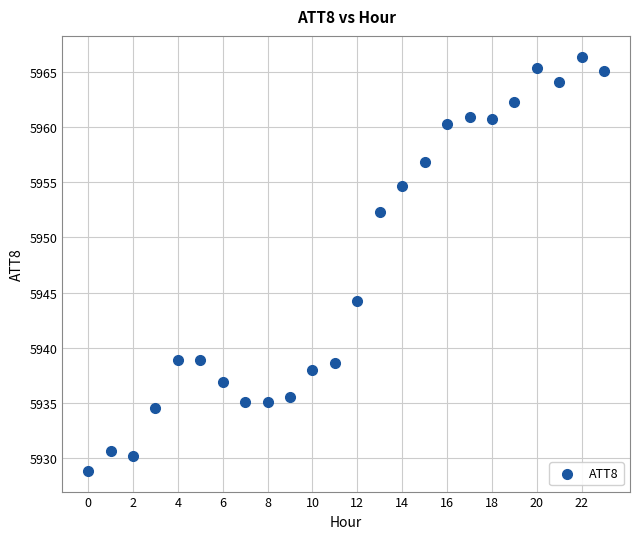

What is the range of Y values (max minus min)?

37.5